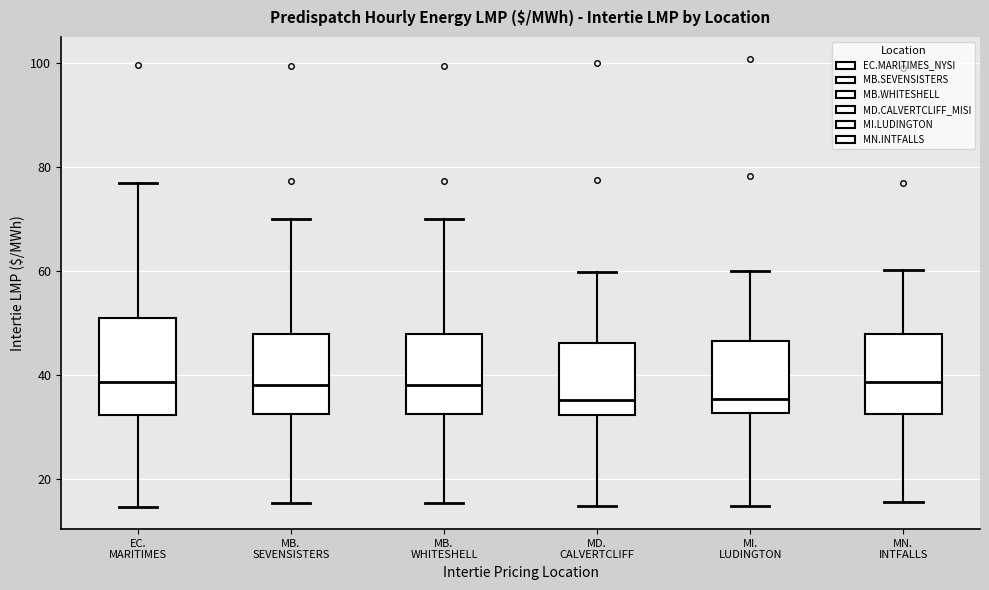

Reading left to right, read every box against the y-axis: the position of its median line, the range the box covers, and the ends of its whiskers. The values are not printed on the chart, so give them approximately, as read against the axis.

EC. MARITIMES: median 38, box 32 to 50, whiskers 14 to 78
MB. SEVENSISTERS: median 38, box 32 to 48, whiskers 16 to 70
MB. WHITESHELL: median 38, box 32 to 48, whiskers 16 to 70
MD. CALVERTCLIFF: median 36, box 32 to 46, whiskers 14 to 60
MI. LUDINGTON: median 36, box 32 to 46, whiskers 14 to 60
MN. INTFALLS: median 38, box 32 to 48, whiskers 16 to 60